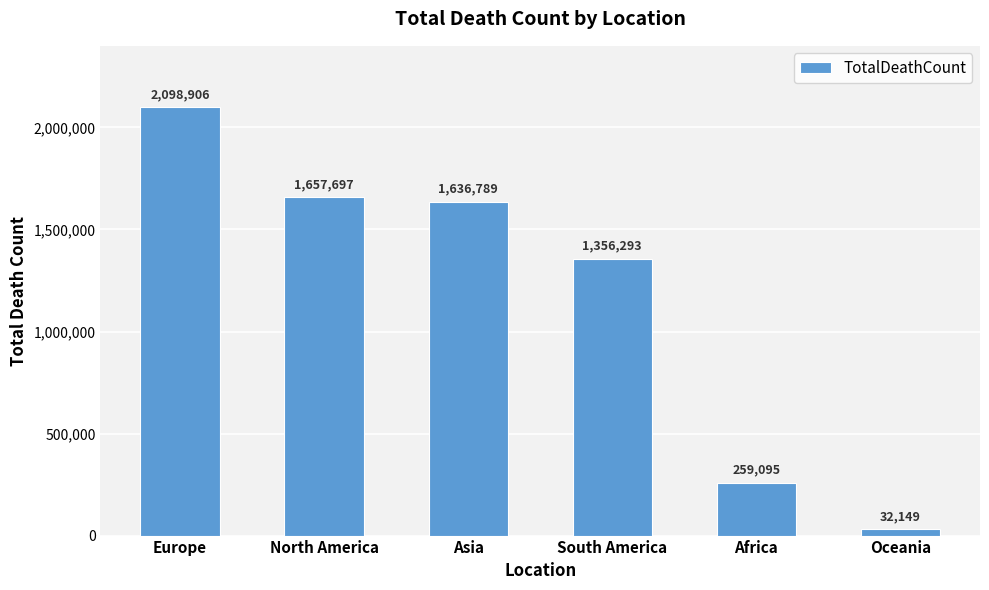

The value at North America is 2816429. True or false?

False